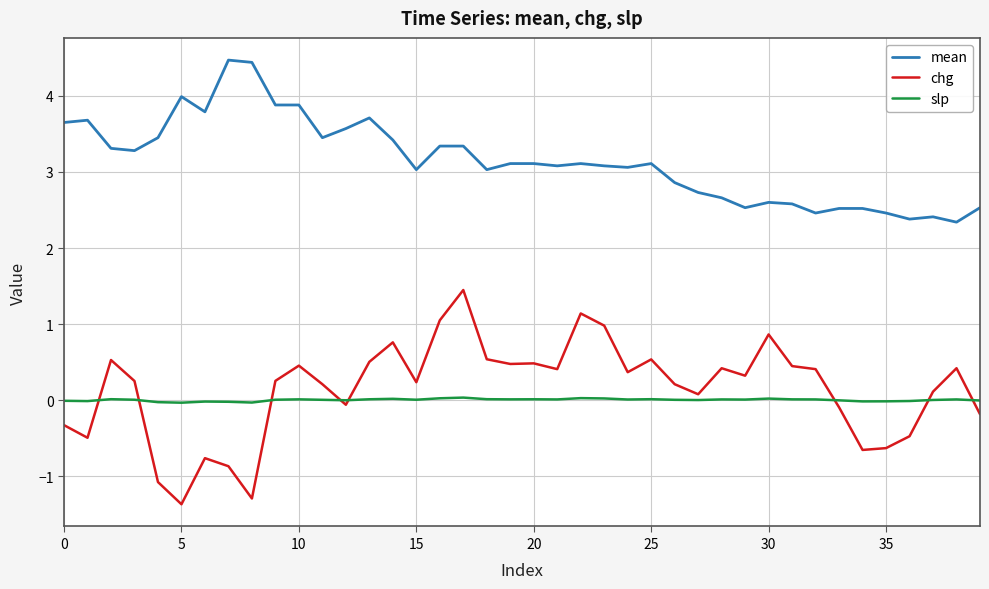

List the series in order of their peak value, highest first.

mean, chg, slp